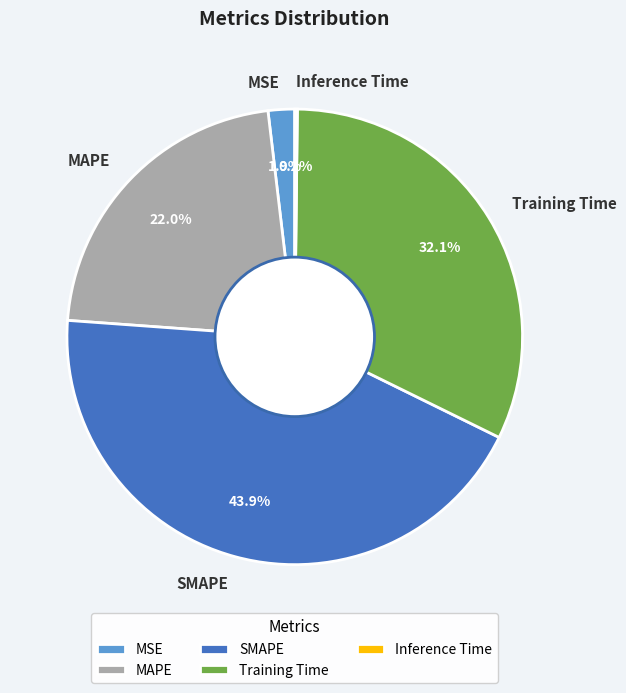

Between SMAPE and MSE, which is larger?

SMAPE